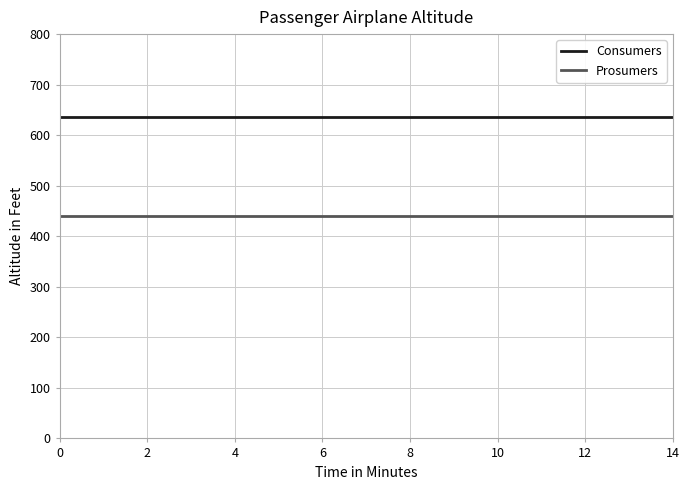

Which series has the largest total across all categories?

Consumers